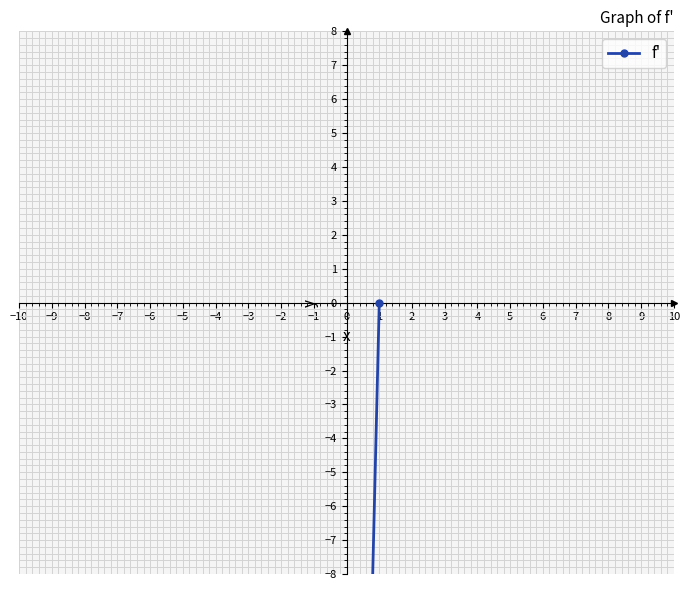

The chart shows a value of -20 at 0. True or false?

False